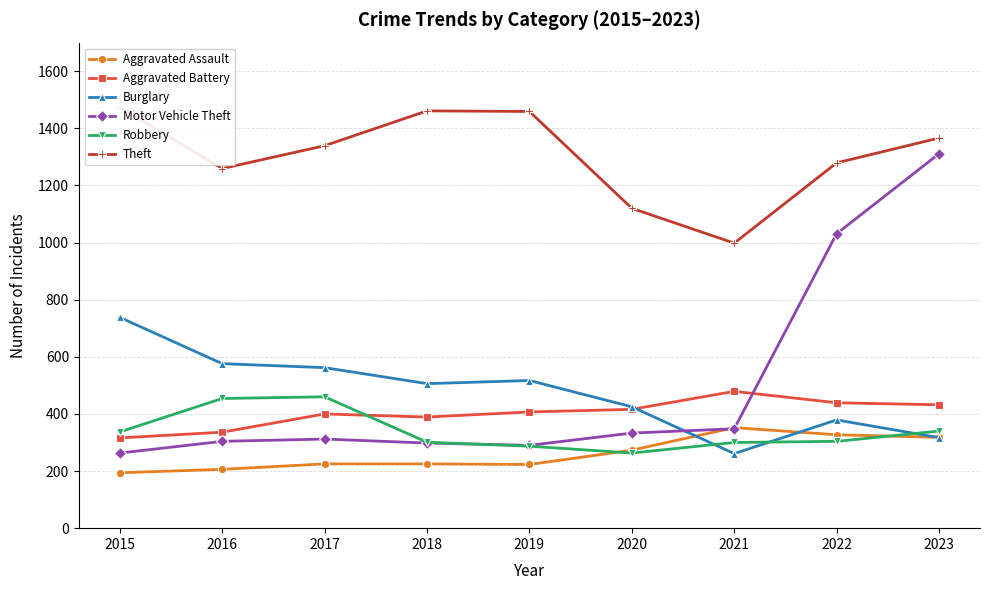

What is the difference between the second highest and second lowest values in the Robbery series?

167